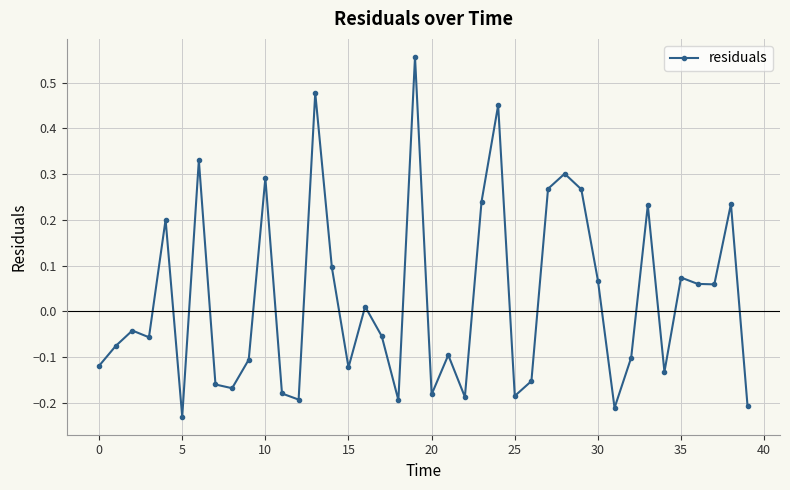

What is the difference between the maximum and minimum values?

0.8